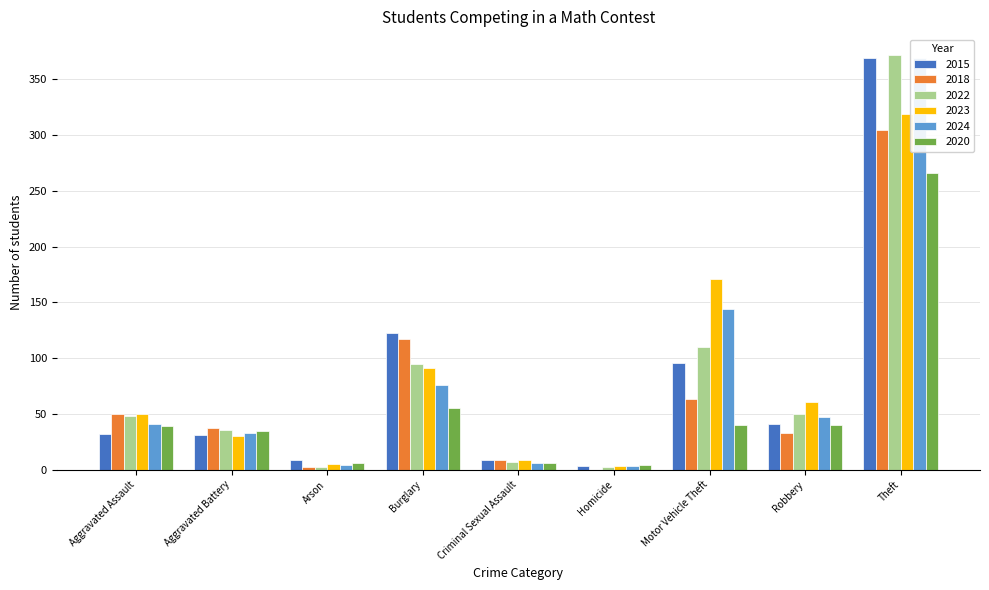

Reading left to right, transcribe all the data shown in this chart.

2015: Aggravated Assault=32	Aggravated Battery=31	Arson=9	Burglary=123	Criminal Sexual Assault=9	Homicide=3	Motor Vehicle Theft=96	Robbery=41	Theft=369
2018: Aggravated Assault=50	Aggravated Battery=37	Arson=2	Burglary=117	Criminal Sexual Assault=9	Homicide=0	Motor Vehicle Theft=63	Robbery=33	Theft=305
2022: Aggravated Assault=48	Aggravated Battery=36	Arson=2	Burglary=95	Criminal Sexual Assault=7	Homicide=2	Motor Vehicle Theft=110	Robbery=50	Theft=372
2023: Aggravated Assault=50	Aggravated Battery=30	Arson=5	Burglary=91	Criminal Sexual Assault=9	Homicide=3	Motor Vehicle Theft=171	Robbery=61	Theft=319
2024: Aggravated Assault=41	Aggravated Battery=33	Arson=4	Burglary=76	Criminal Sexual Assault=6	Homicide=3	Motor Vehicle Theft=144	Robbery=47	Theft=369
2020: Aggravated Assault=39	Aggravated Battery=35	Arson=6	Burglary=55	Criminal Sexual Assault=6	Homicide=4	Motor Vehicle Theft=40	Robbery=40	Theft=266